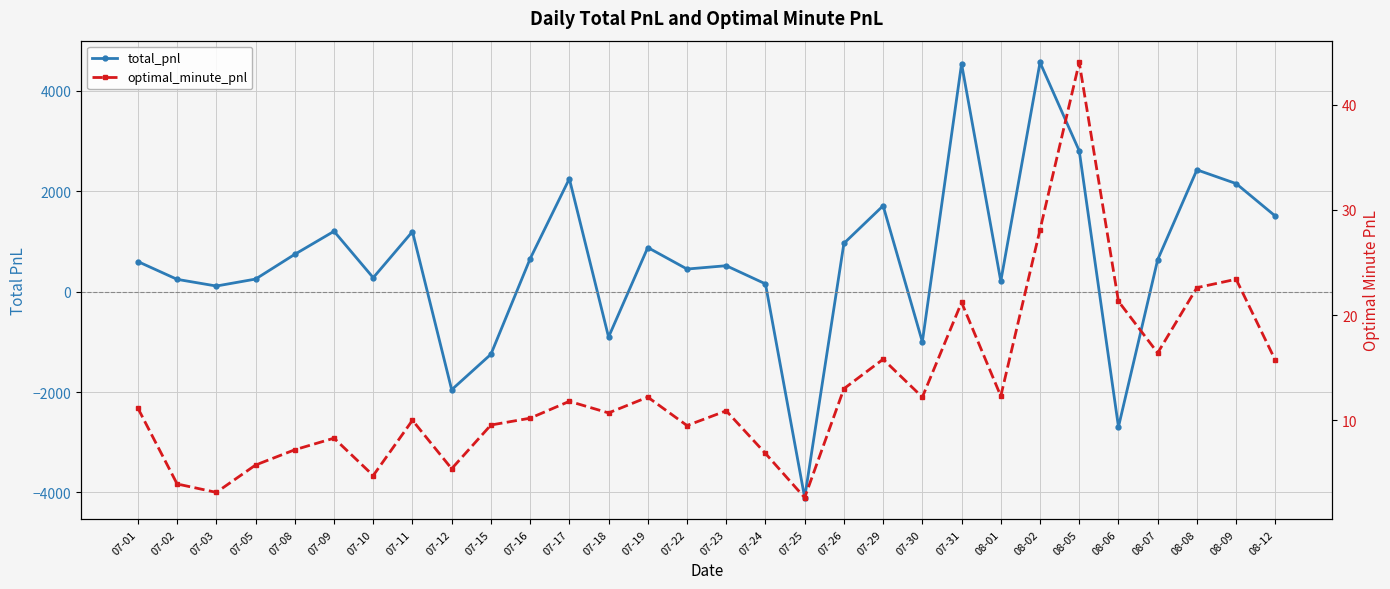

How many interior local peaks does the optimal_minute_pnl series have?

9